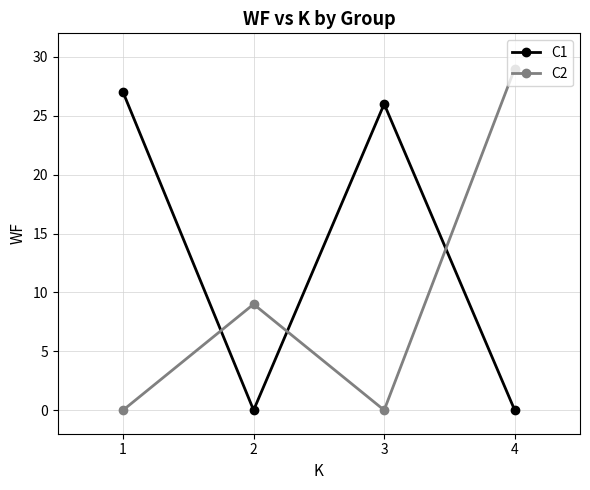

True or false: C2 and C1 cross at least once.

True